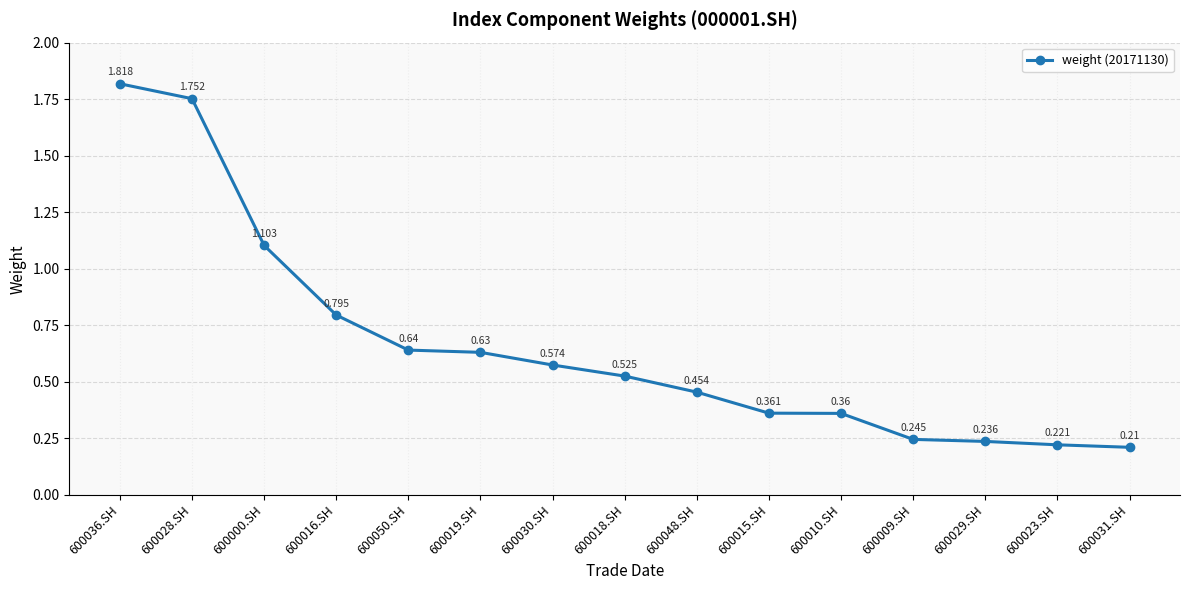

How many data points does each series have?

15